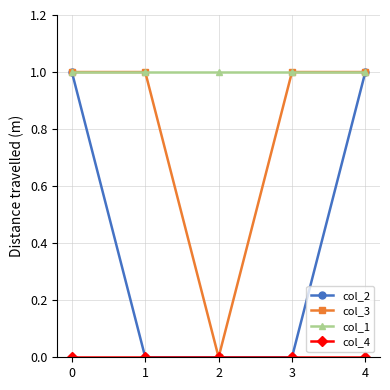

How many interior local valleys does the col_3 series have?

1